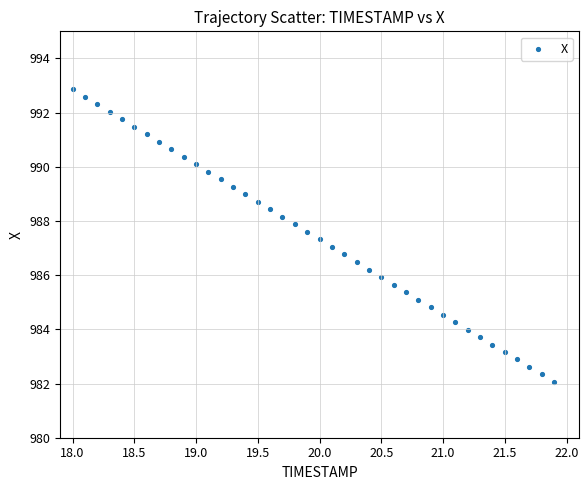

What is the range of X values (max minus min)?

3.9